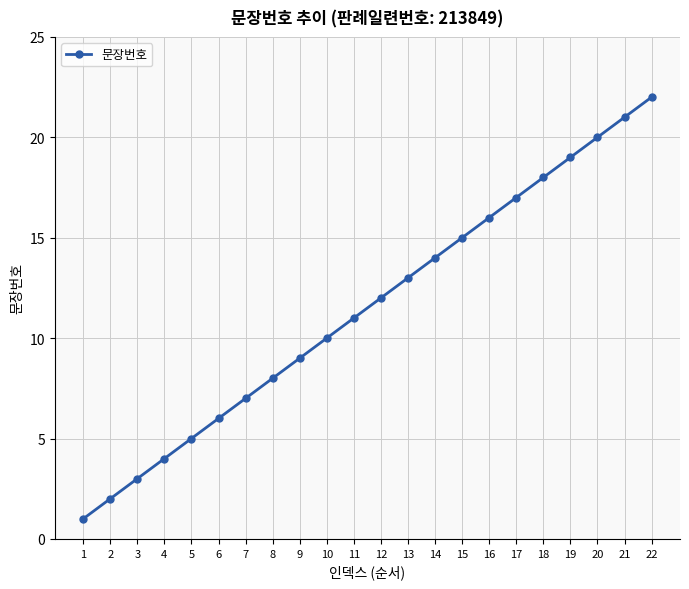

What is the sum of all values?

253